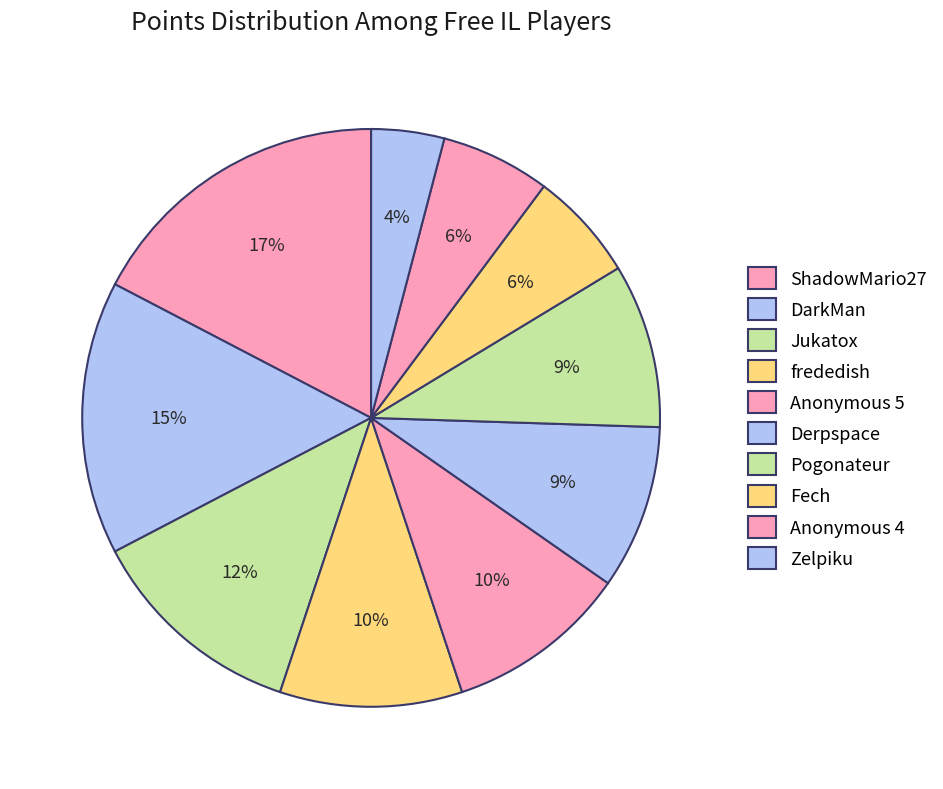

Does any single category account for the majority?

No